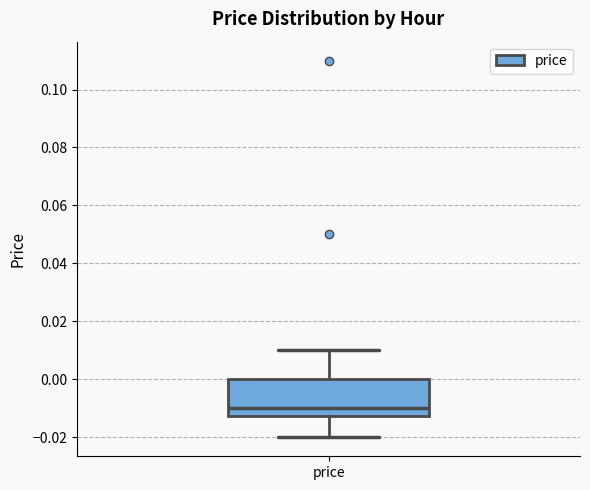

Where is the upper edge of the box for price on the y-axis? The values are not printed on the chart, so give them approximately, as read against the axis.

0.000